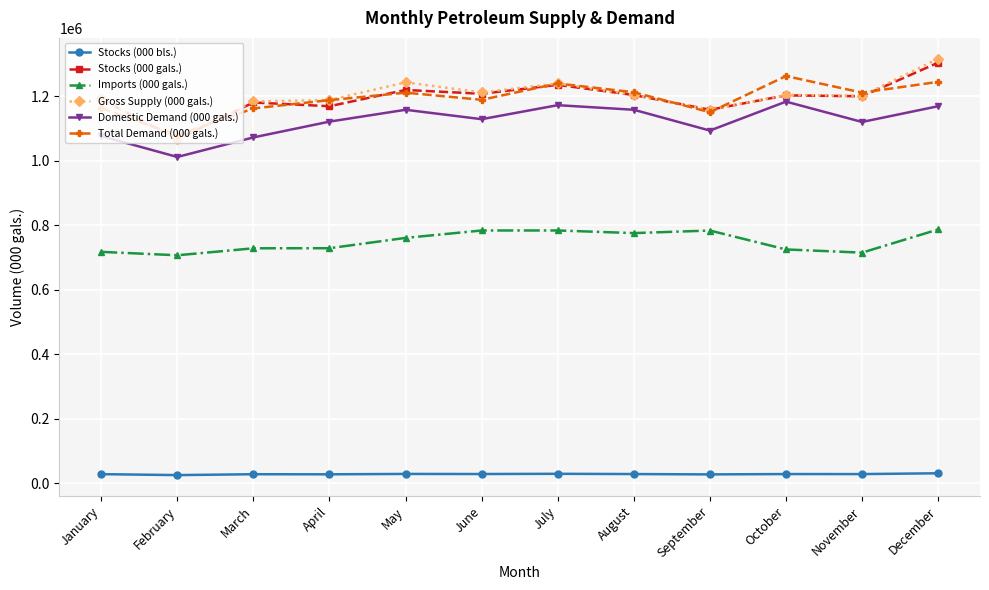

What is the lowest value of the Stocks (000 gals.) series?

1066842